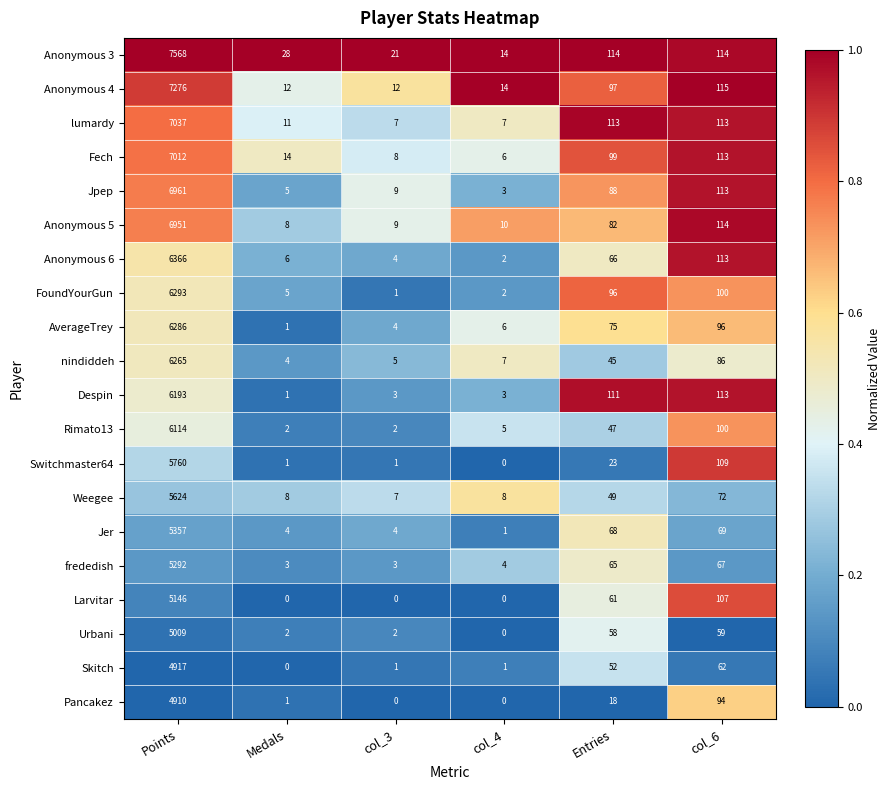

At which category is the sum across all series the highest?

Points